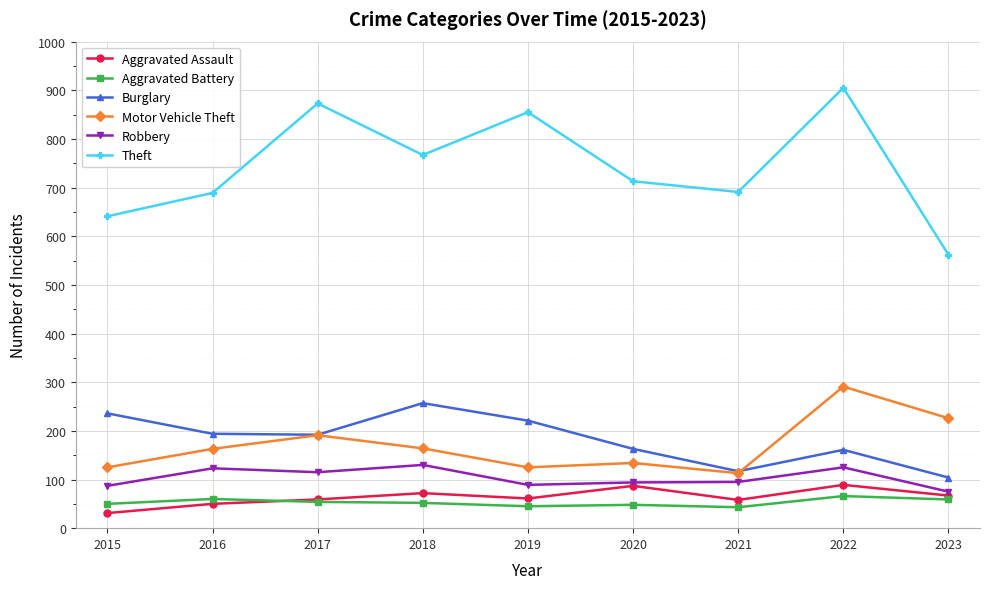

What is the value of the Robbery point at the 3rd from the left?

115